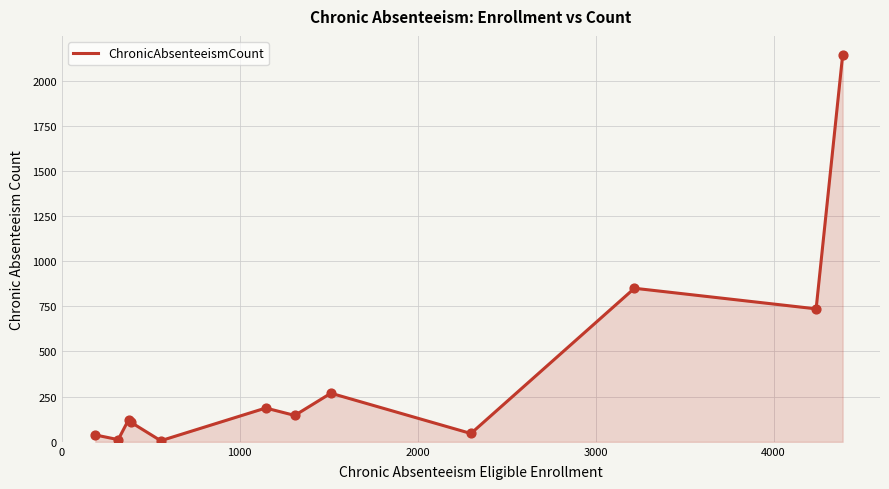

What is the greatest value displayed?

2140